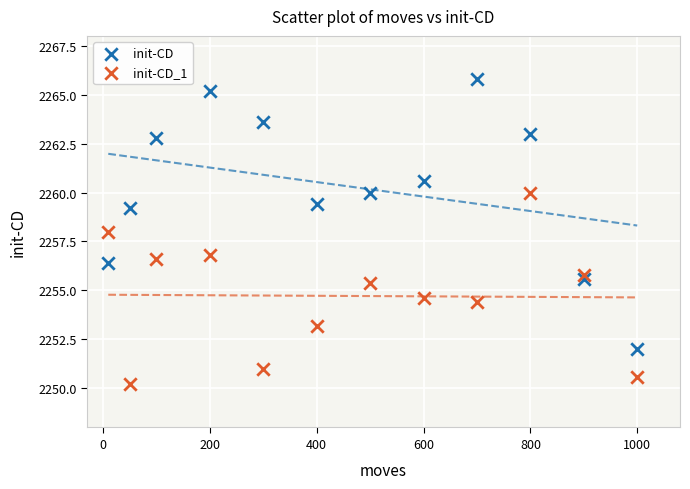

What are all the series names shown in the legend?

init-CD, init-CD_1